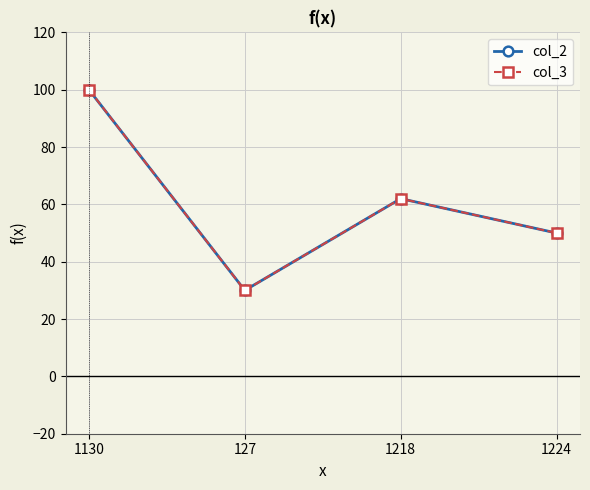

Where is col_3 nearest to the value 65?

1218